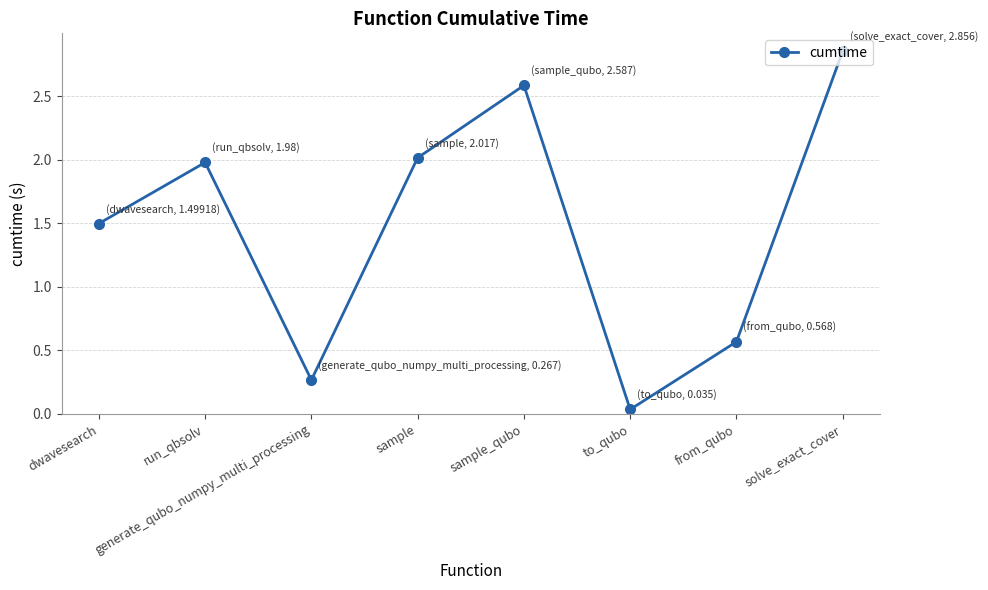

What is the ratio of the value at run_qbsolv to the value at solve_exact_cover?

0.7